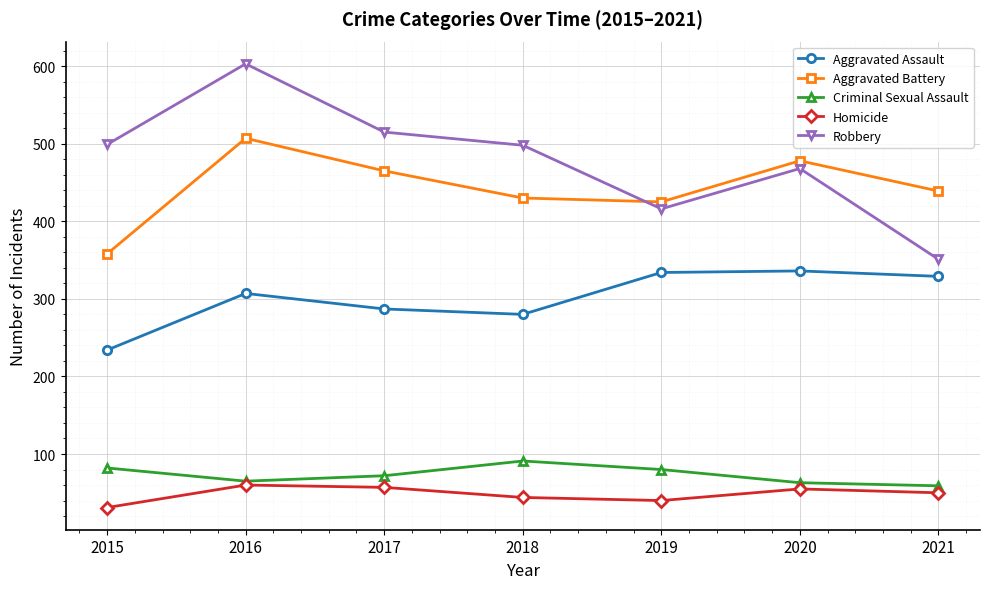

What is the value of the Aggravated Assault point at the 6th from the left?

336